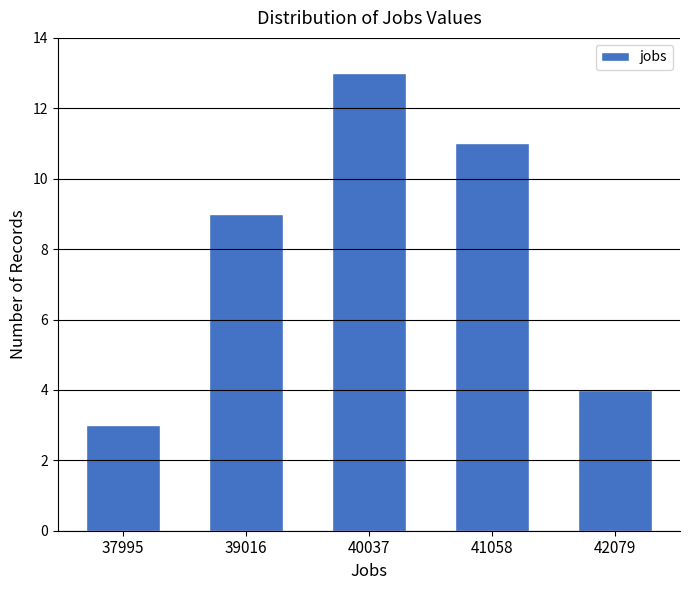

Reading left to right, extract all data points from this chart.

3	9	13	11	4